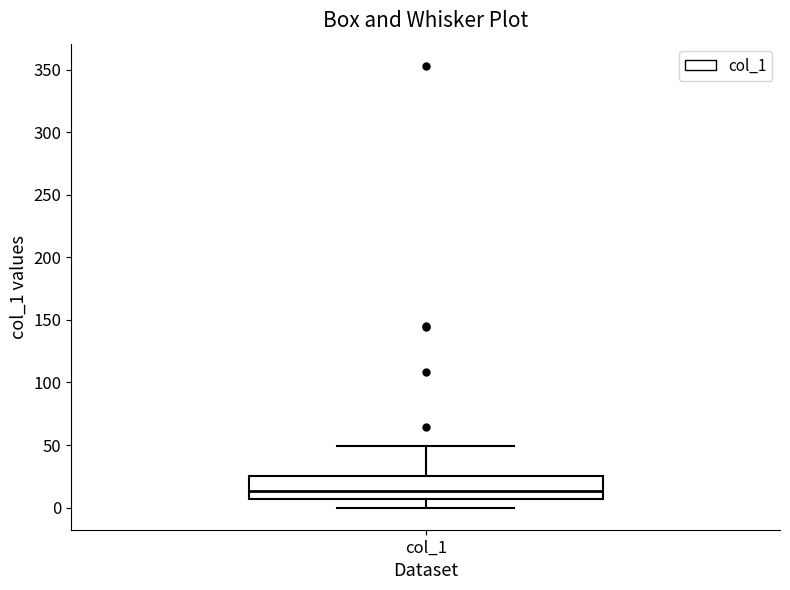

Where is the lower edge of the box for col_1 on the y-axis? The values are not printed on the chart, so give them approximately, as read against the axis.

5